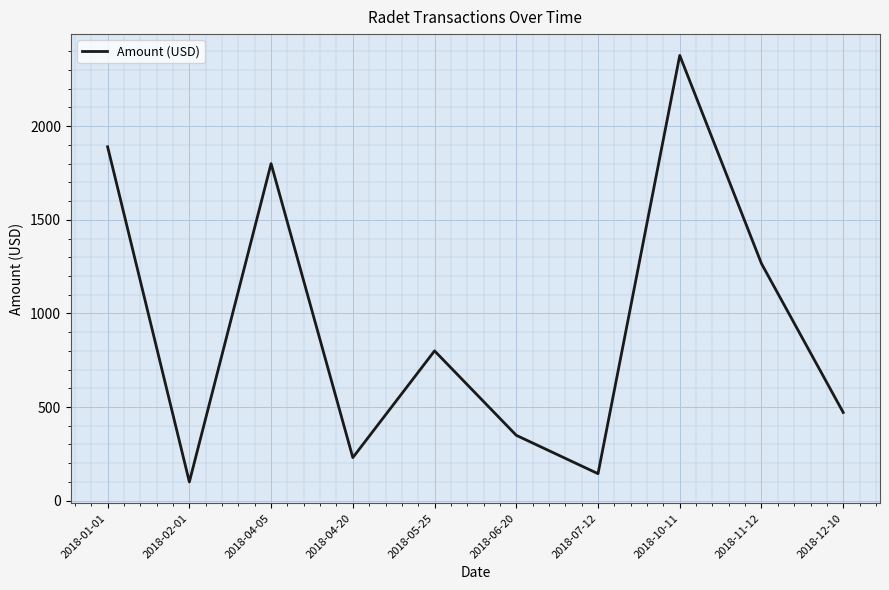

What value does the data have at 2018-05-25?

800